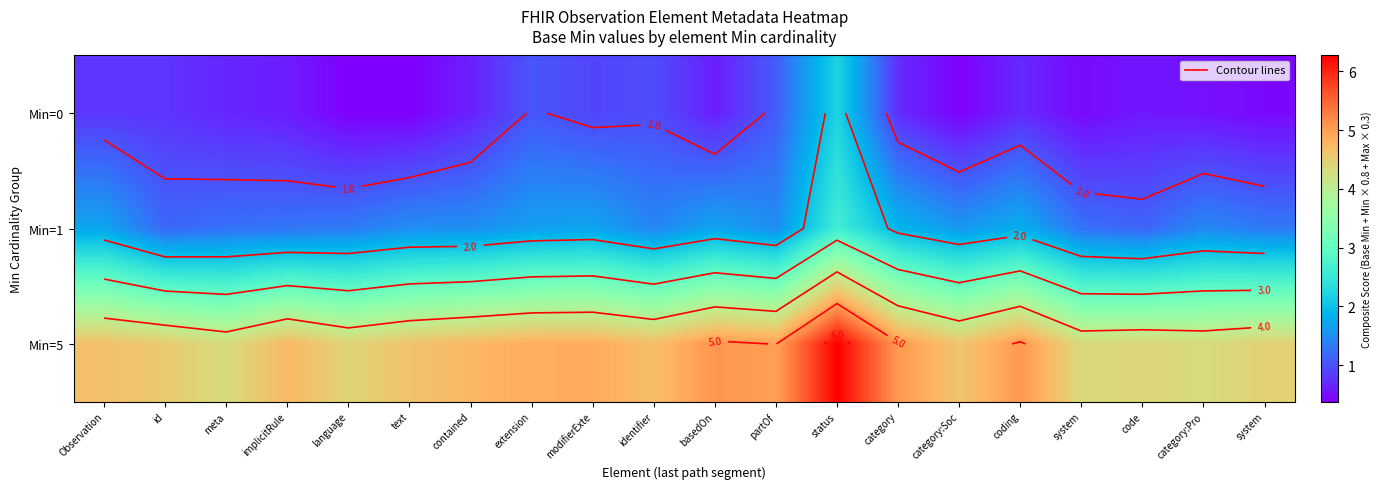

List the series in order of their peak value, highest first.

row_2, row_1, row_0